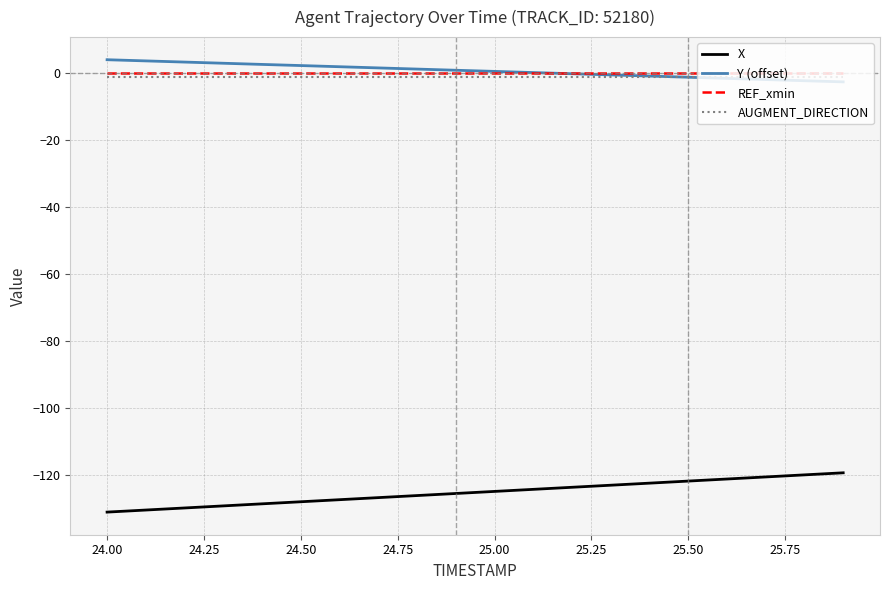

True or false: Y (offset) and X intersect in this chart.

False